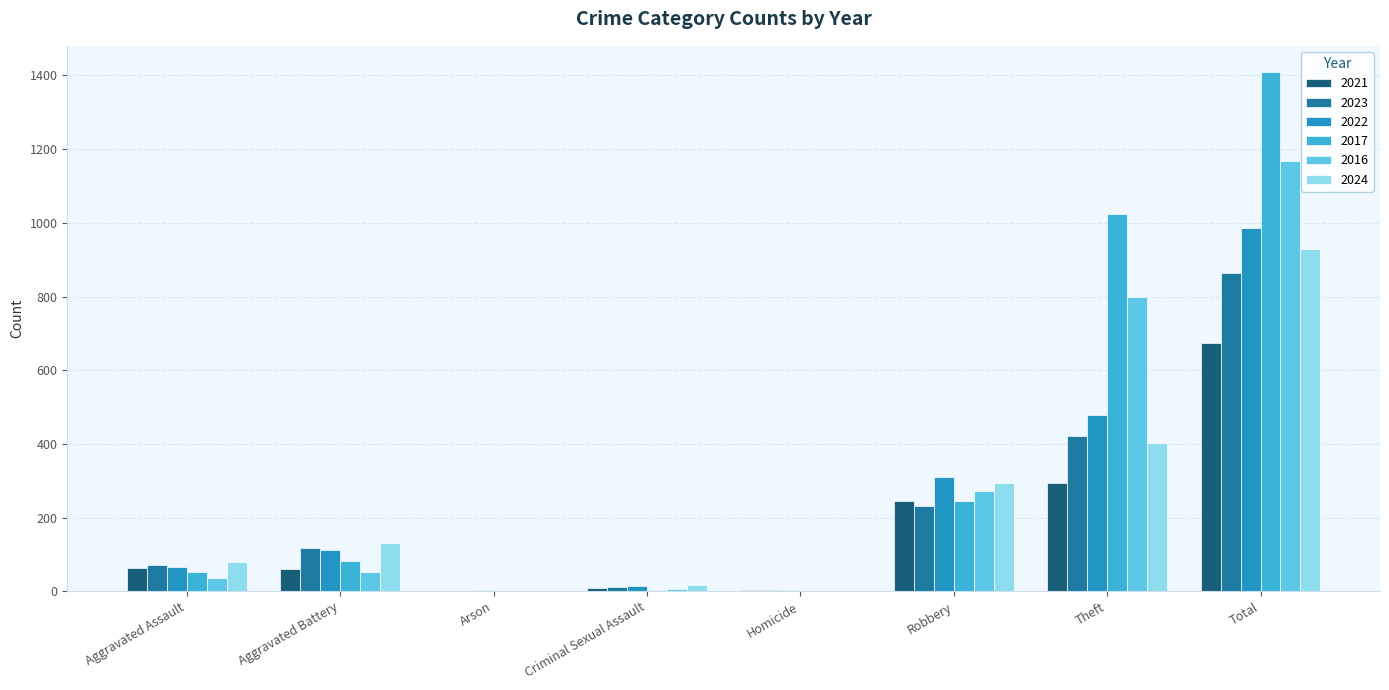

What is the sum of the 2023 values at Homicide and Theft?

424